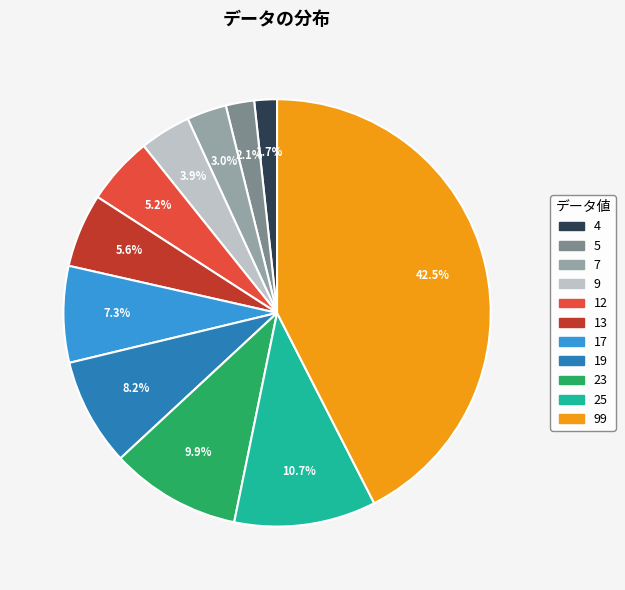

Does any single category account for the majority?

No